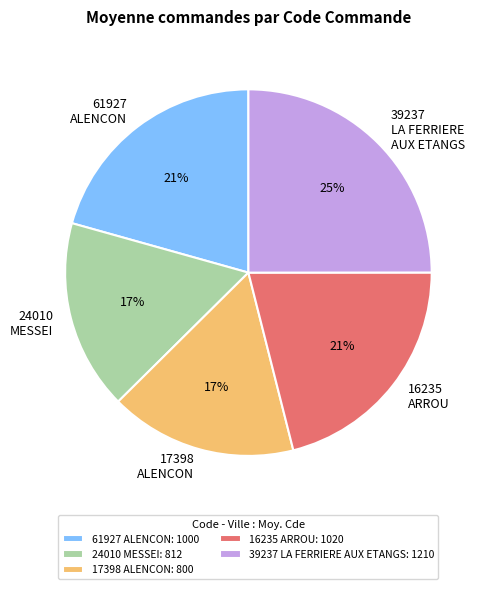

Is there any slice that represents more than half of the pie?

No